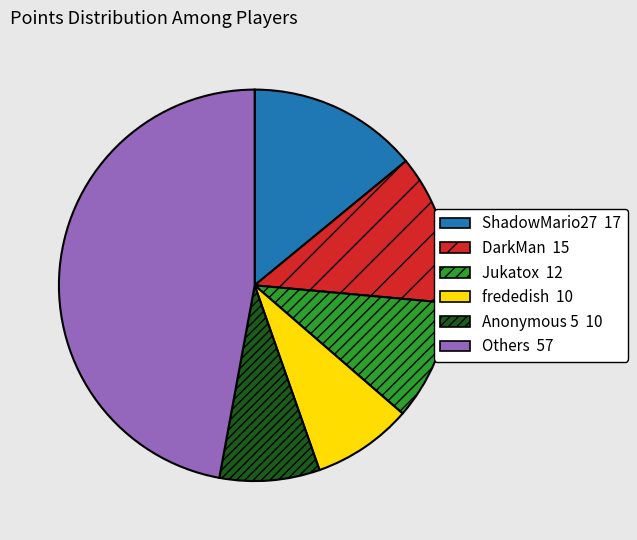

Does any single category account for the majority?

No